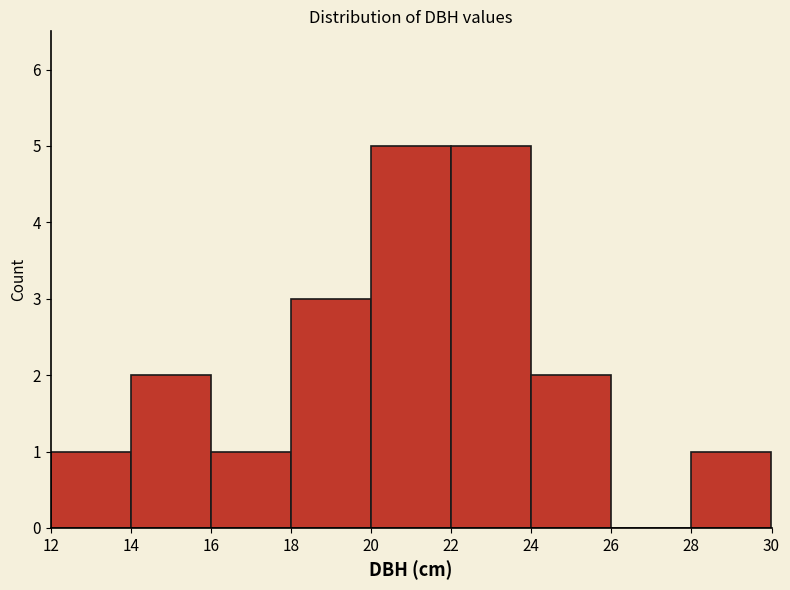

Reading left to right, transcribe this chart: for each bar, give the range it covers on the x-axis and its height. The values are not printed on the chart, so give them approximately, as read against the axis.

12 to 14: 1
14 to 16: 2
16 to 18: 1
18 to 20: 3
20 to 22: 5
22 to 24: 5
24 to 26: 2
26 to 28: 0
28 to 30: 1